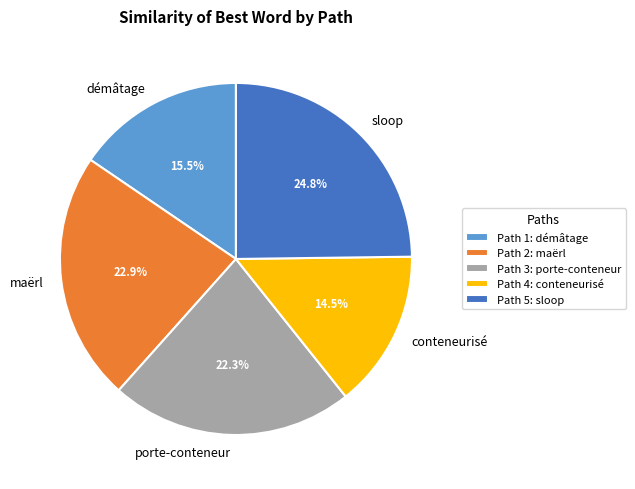

To the nearest percent, what is the difference between the largest and smallest slice percentages?

10%